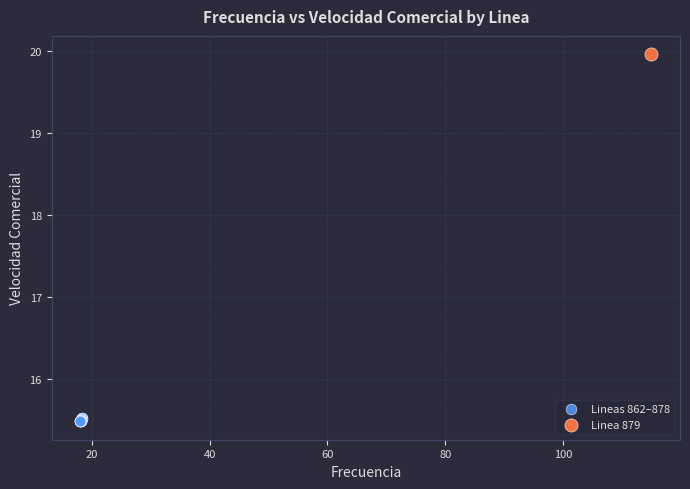

What are all the series names shown in the legend?

Lineas 862–878, Linea 879